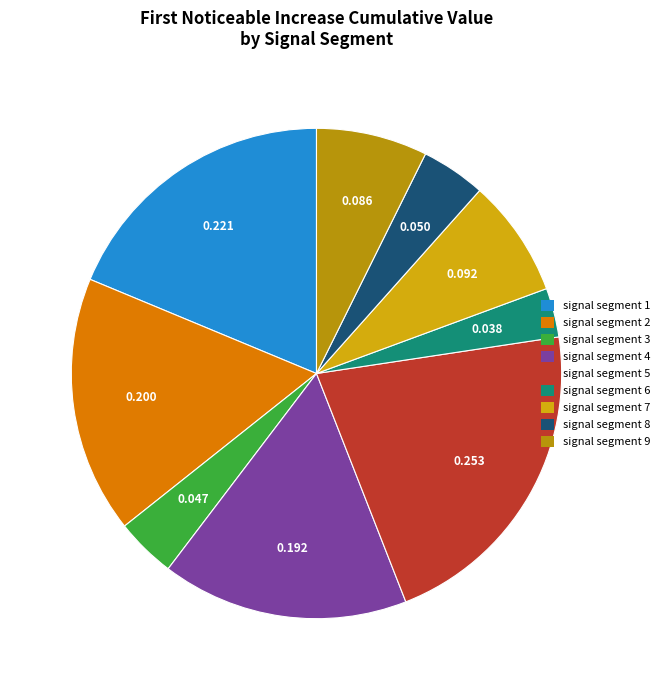

Is there any slice that represents more than half of the pie?

No